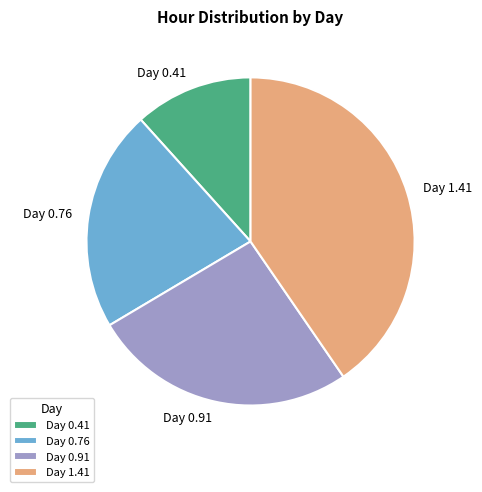

The Day 1.41 slice represents 12% of the pie. True or false?

False